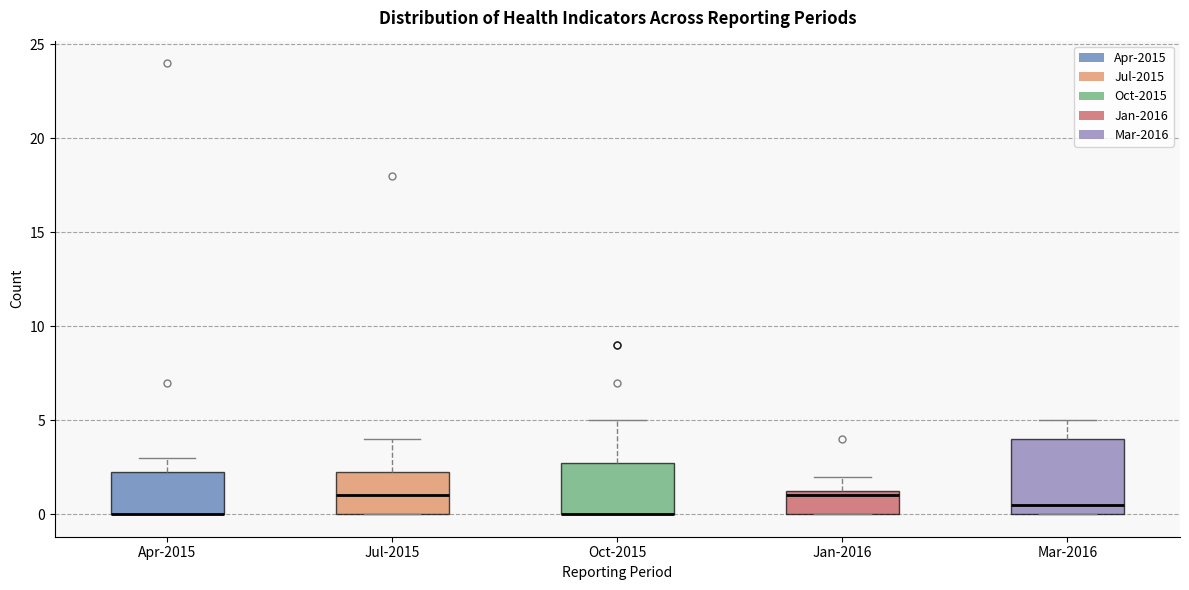

Where does the upper whisker of the box for Apr-2015 end on the y-axis? The values are not printed on the chart, so give them approximately, as read against the axis.

3.0